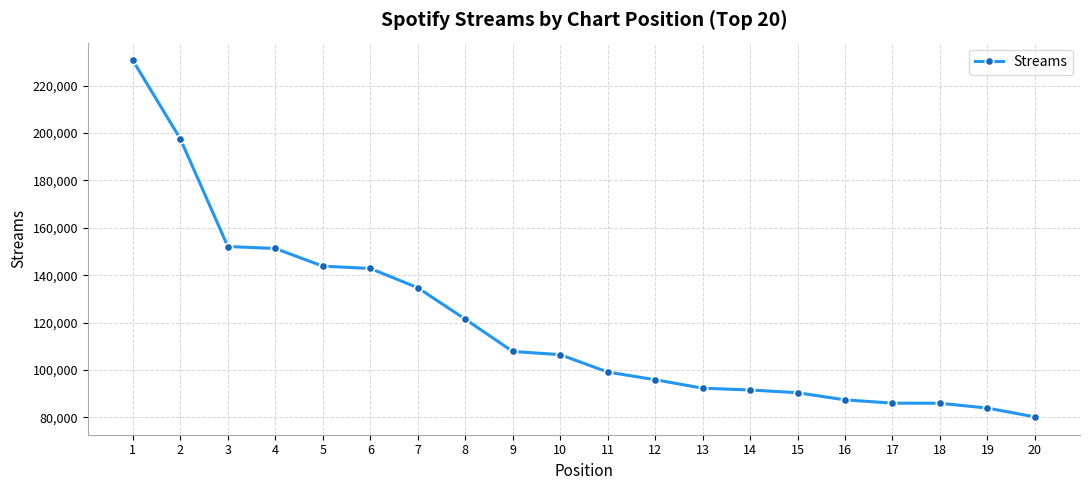

How many values are below 106464?

10